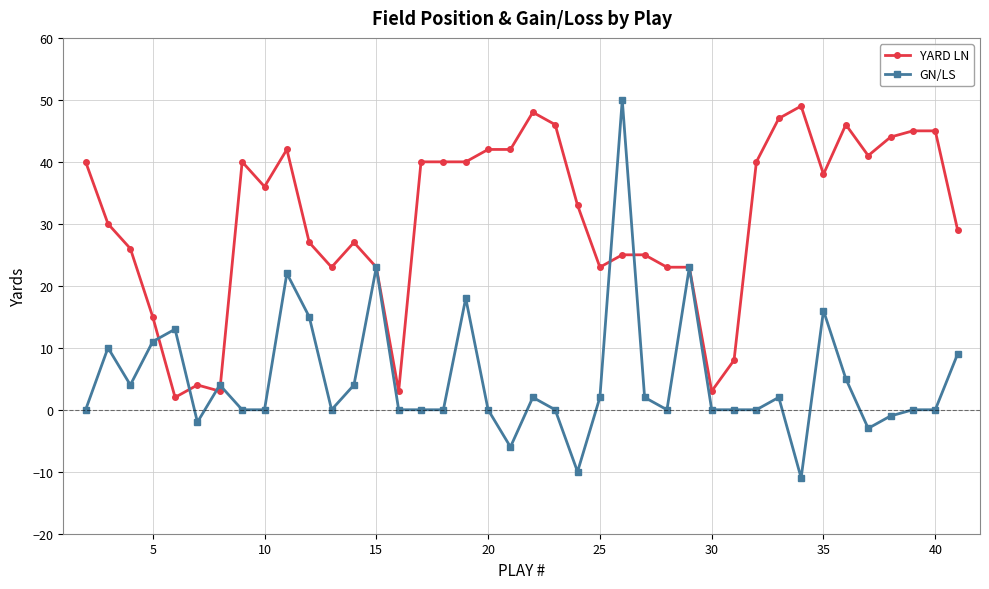

True or false: YARD LN has more than 1 interior local peaks.

True